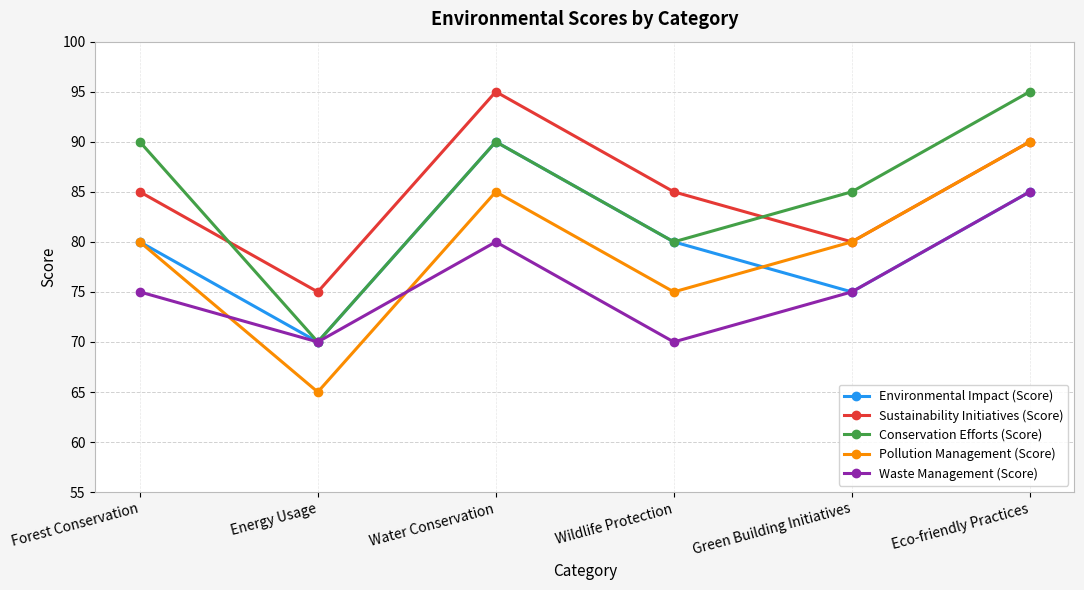

Which series changed the most between Forest Conservation and Wildlife Protection?

Conservation Efforts (Score)